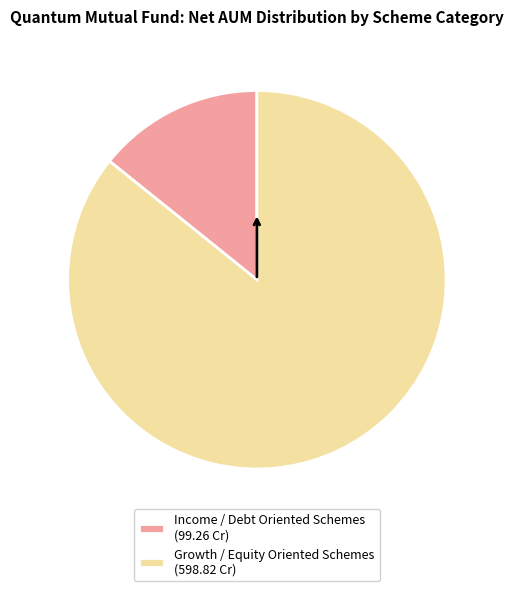

Is the sum of Growth / Equity Oriented Schemes (598.82 Cr) and Income / Debt Oriented Schemes (99.26 Cr) greater than half?

Yes